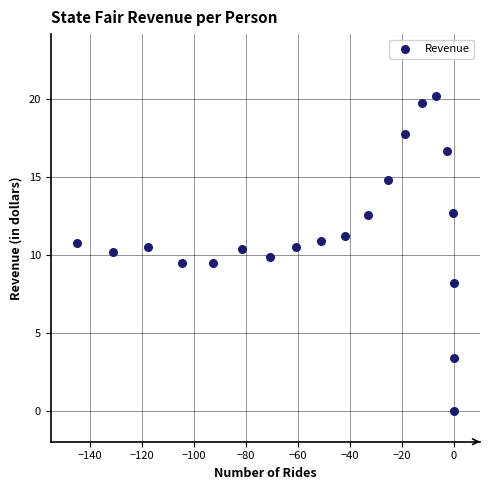

What is the range of X values (max minus min)?

145.3